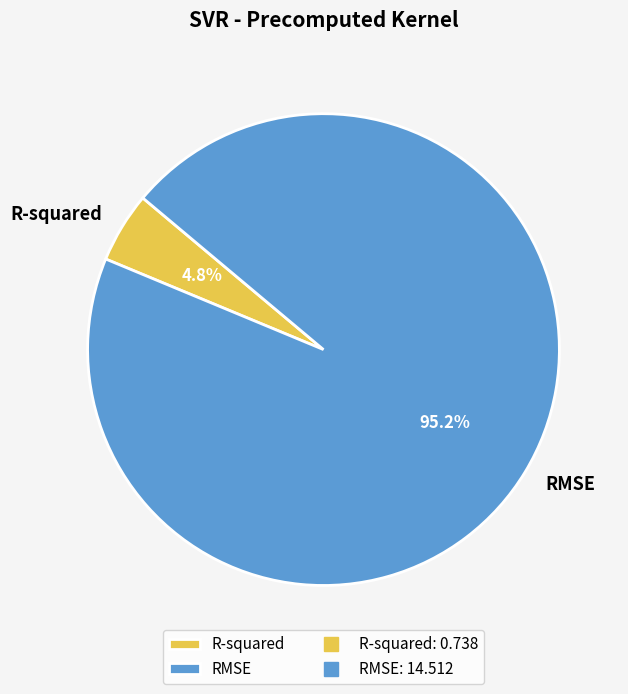

What percentage is the R-squared slice, to the nearest percent?

5%